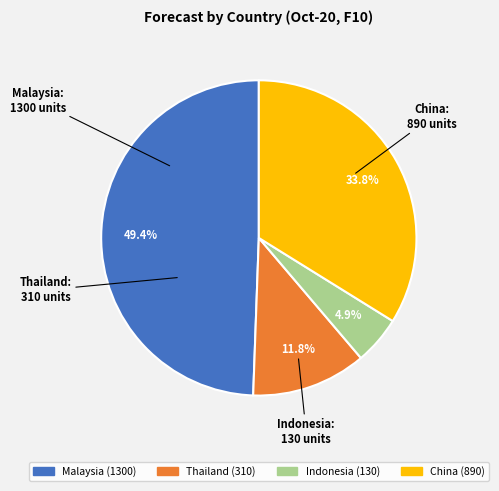

Between Indonesia and Thailand, which is larger?

Thailand